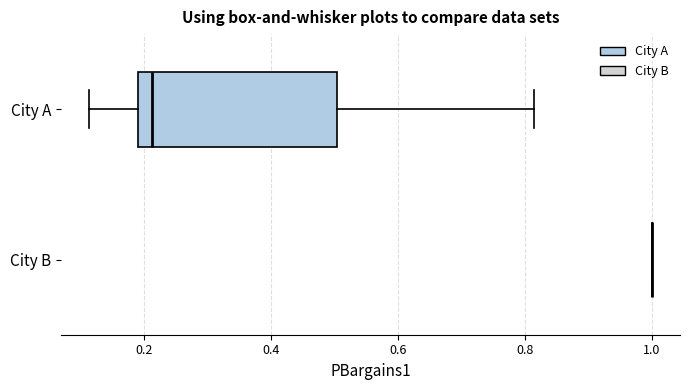

Reading bottom to top, transcribe this box plot: for each box, give where its median line is, the range the box spans, and where its two whiskers end, as read against the x-axis. The values are not printed on the chart, so give them approximately, as read against the axis.

City B: box collapsed to a line at 1.00, whiskers 1.00 to 1.00
City A: median 0.22, box 0.20 to 0.50, whiskers 0.12 to 0.82